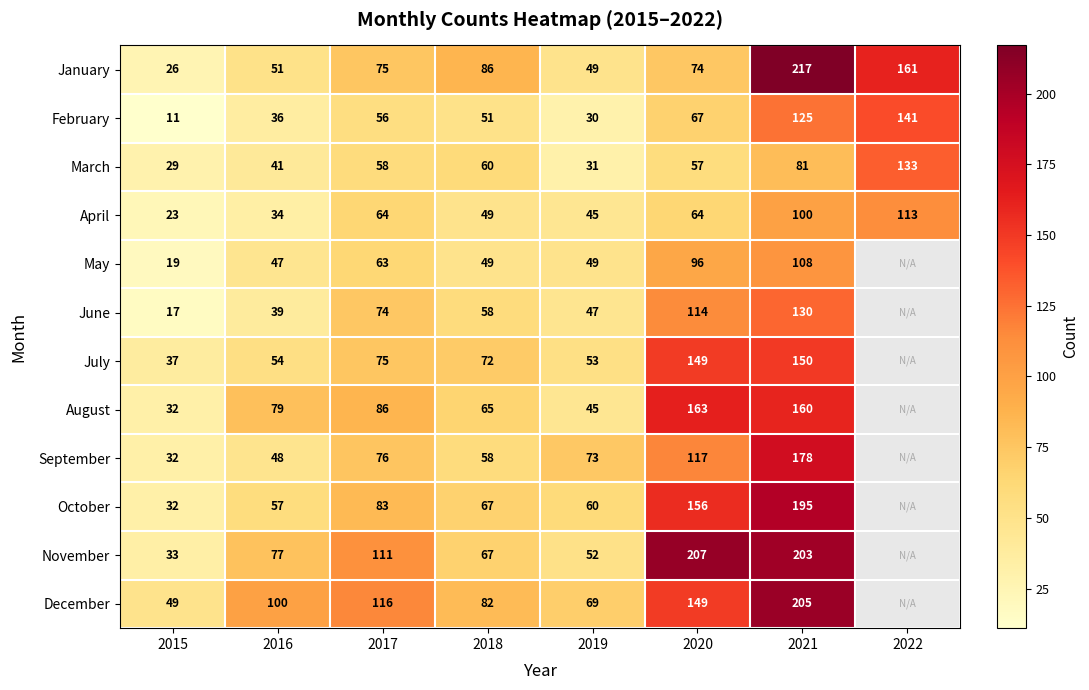

Is it true that June equals 85.2 at 2018?

False